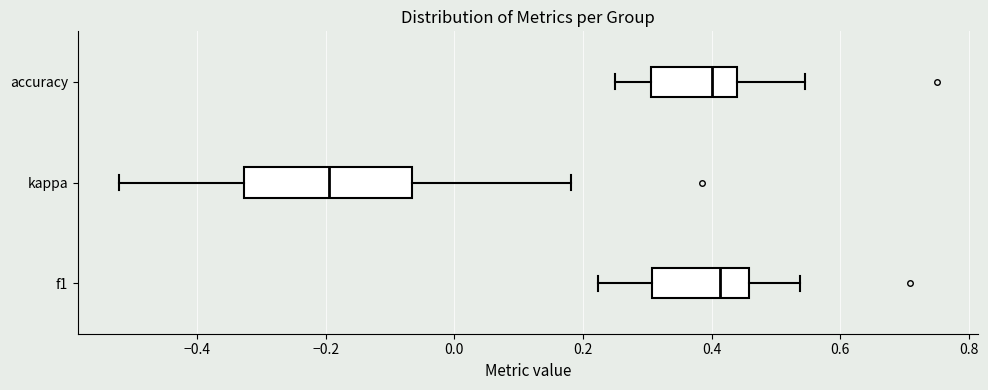

Which box has the furthest to the left median line?

kappa